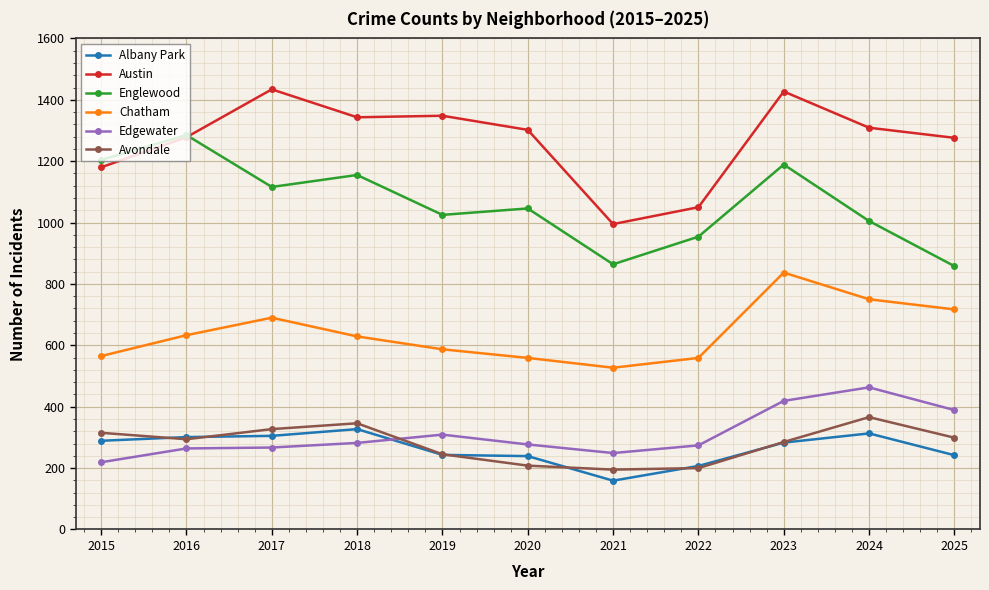

True or false: Albany Park and Englewood cross at least once.

False